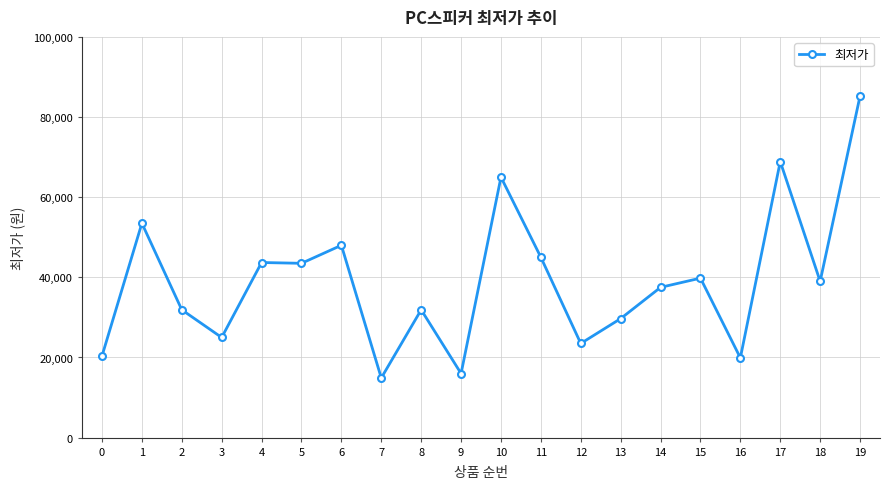

Is it true that the value at 11 is 77776?

False